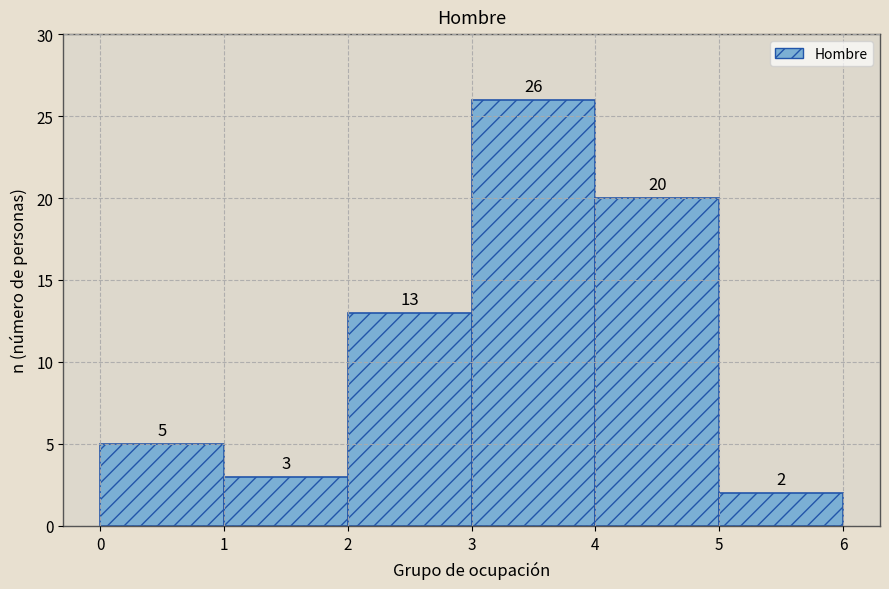

What is the height of the bar covering 2 to 3 on the x-axis?

13